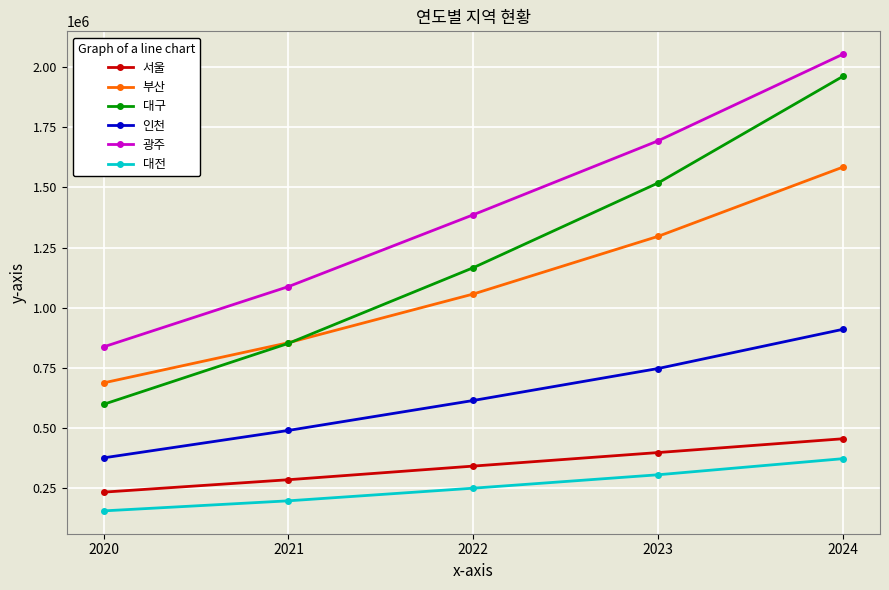

True or false: 인천 and 부산 intersect in this chart.

False